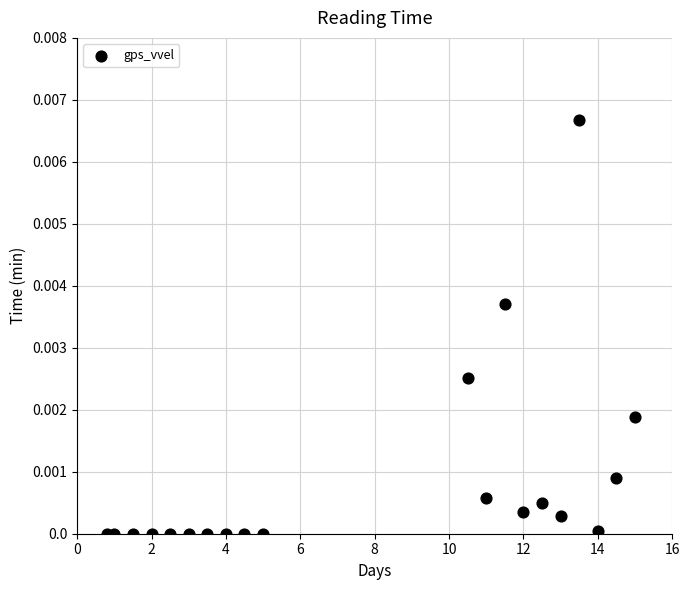

What is the range of X values (max minus min)?

14191000.0